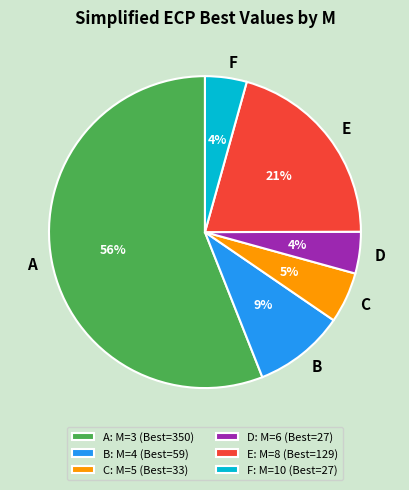

To the nearest percent, what is the average slice percentage?

17%